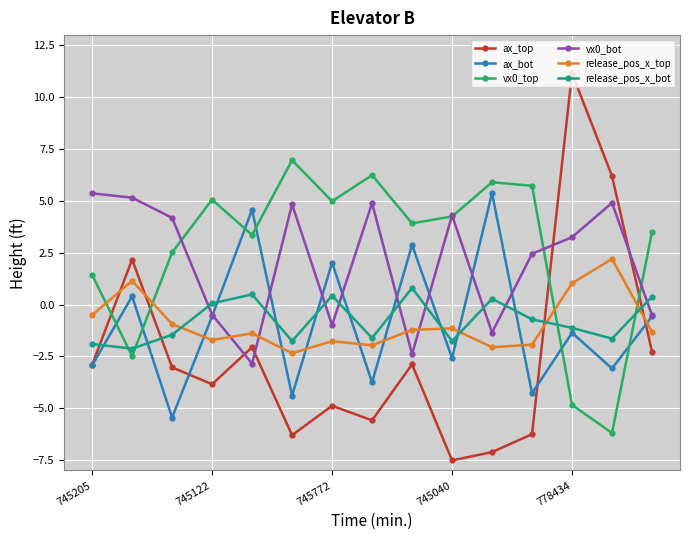

What is the value of the release_pos_x_top point at the 3rd from the left?

-0.9